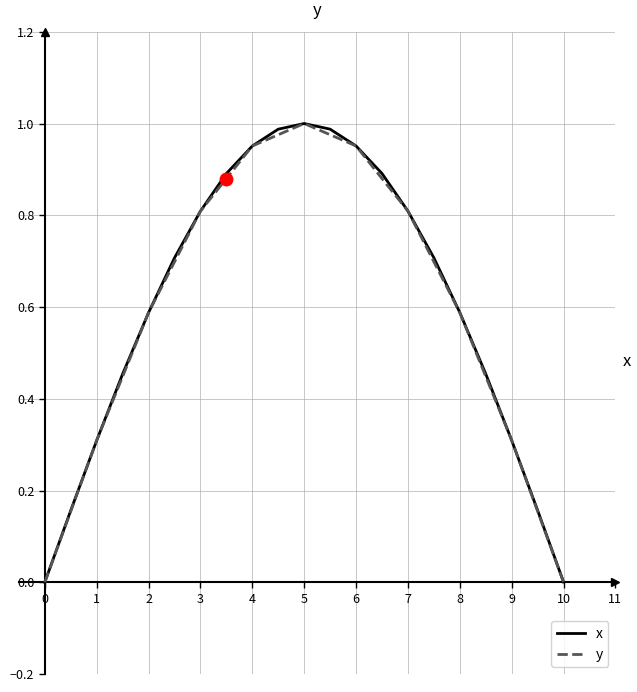

What are all the series names shown in the legend?

x, y